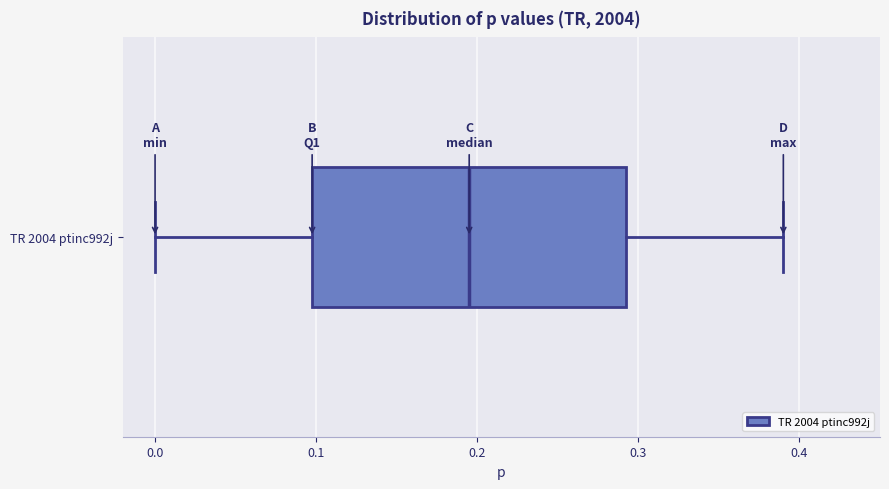

Read this box plot against the x-axis: the position of the median line, the range covered by the box, and the ends of both whiskers. The values are not printed on the chart, so give them approximately, as read against the axis.

median 0.20, box 0.10 to 0.29, whiskers 0.00 to 0.39